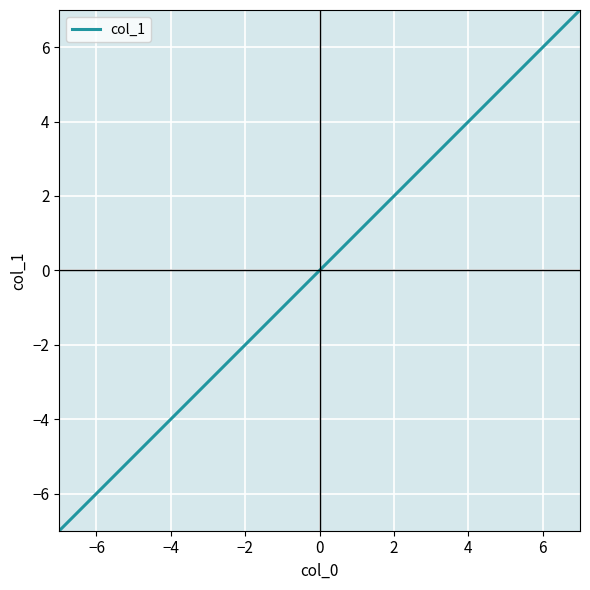

How many negative values are there?

9